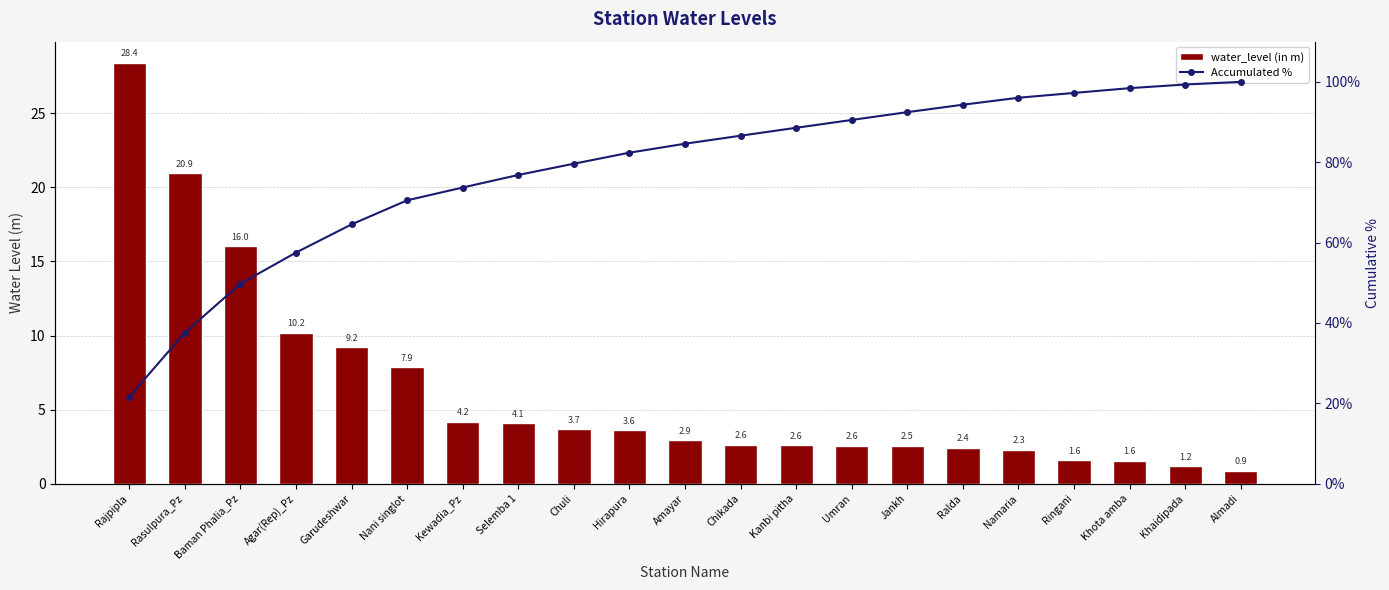

Where is water_level (in m) nearest to the value 14?

Baman Phalia_Pz